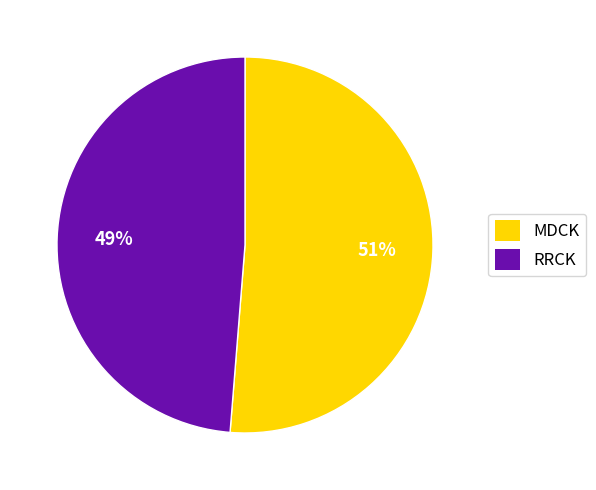

What percentage is the MDCK slice, to the nearest percent?

51%